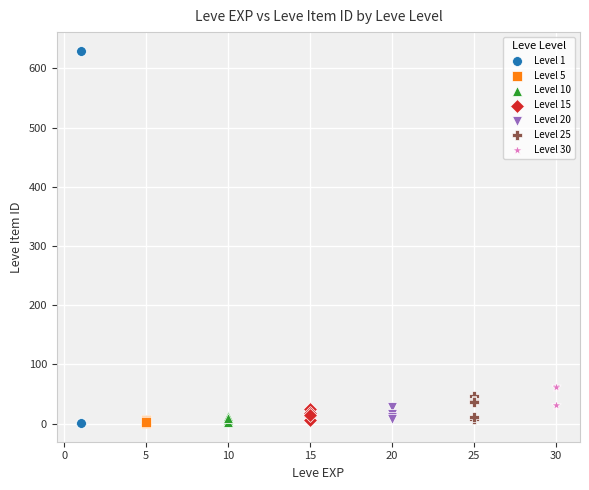

Which series contains the highest Y value?

Level 1